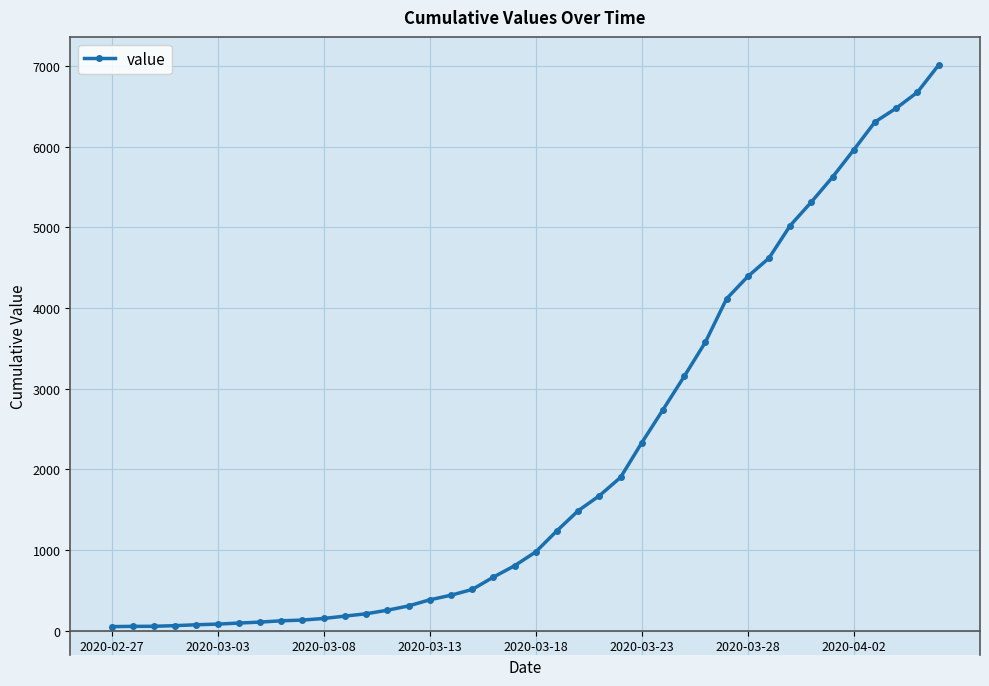

How many lines are shown in the chart?

1